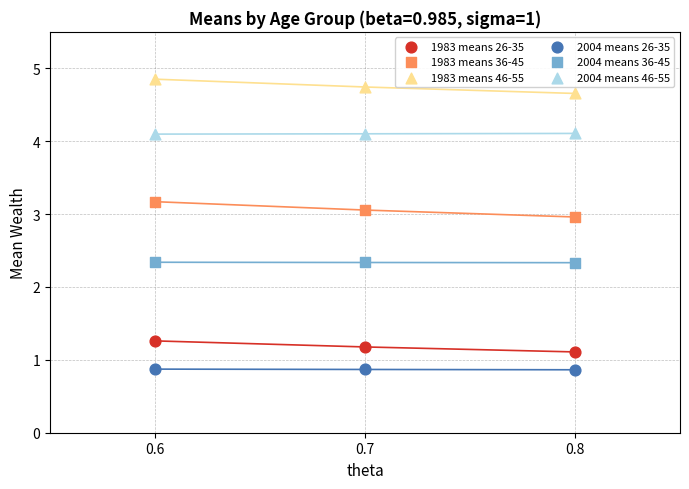

Across all data points, what is the range of Y values (max minus min)?

4.0